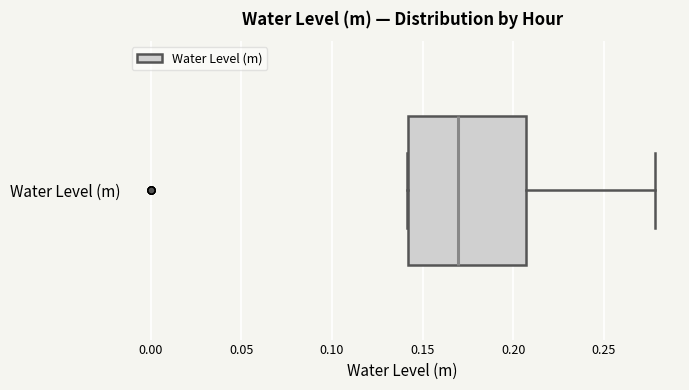

Where is the left edge of the box for Water Level (m) on the x-axis? The values are not printed on the chart, so give them approximately, as read against the axis.

0.140